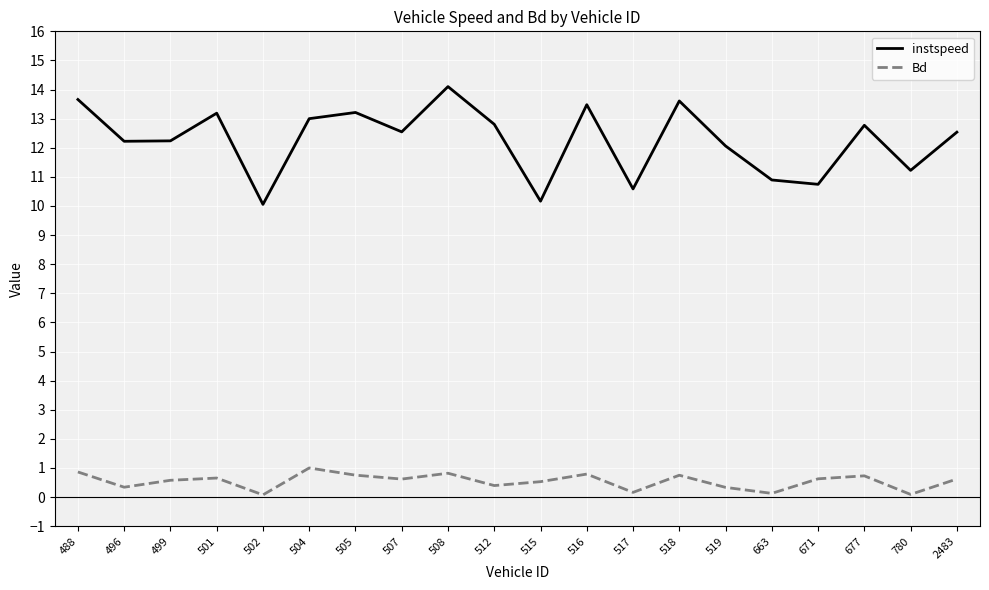

The value of instspeed at 508 is 20.3. True or false?

False